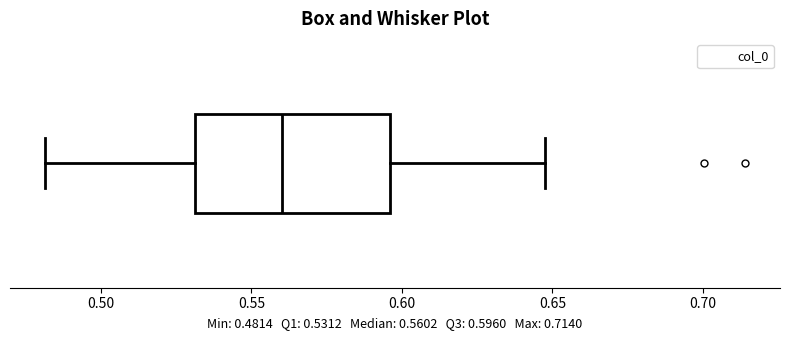

Where is the left edge of the box on the x-axis? The values are not printed on the chart, so give them approximately, as read against the axis.

0.530